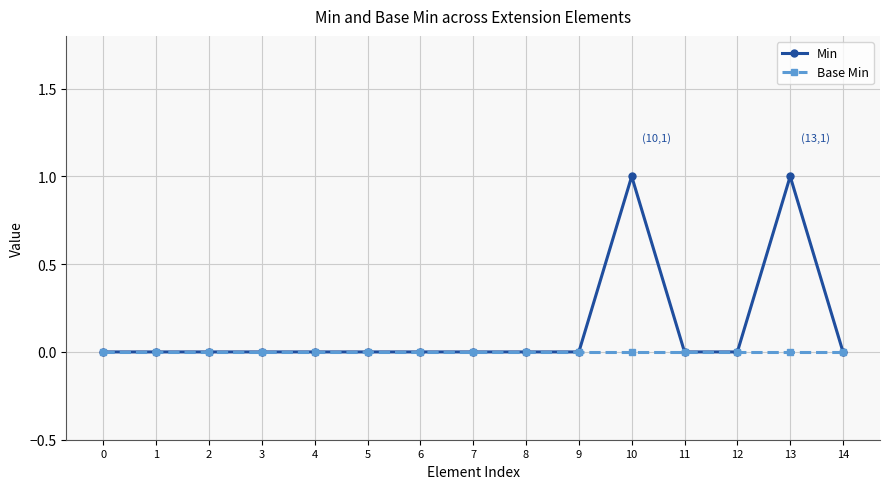

What is the difference between the second highest and second lowest values in the Min series?

1